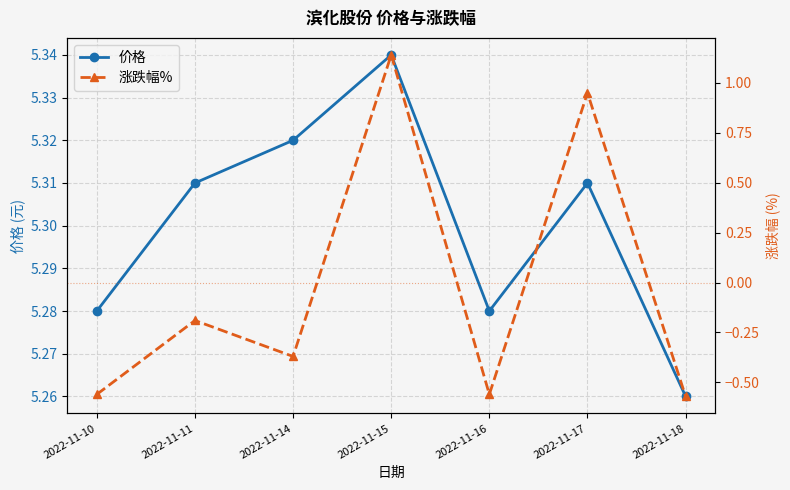

At which category does 涨跌幅% reach its first local valley?

2022-11-14